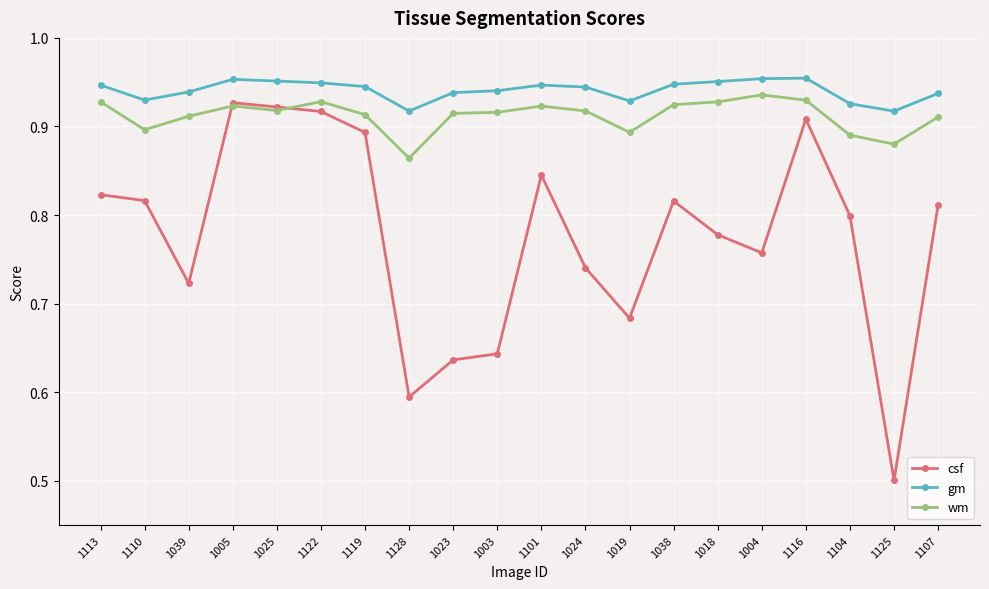

List the series in order of their peak value, highest first.

gm, wm, csf